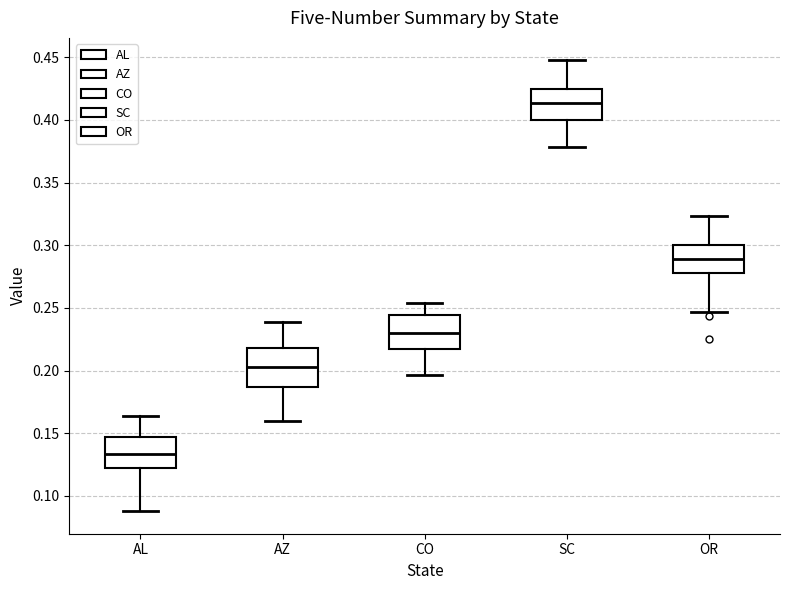

Reading left to right, read every box against the y-axis: the position of its median line, the range the box covers, and the ends of its whiskers. The values are not printed on the chart, so give them approximately, as read against the axis.

AL: median 0.135, box 0.120 to 0.145, whiskers 0.090 to 0.165
AZ: median 0.205, box 0.185 to 0.220, whiskers 0.160 to 0.240
CO: median 0.230, box 0.215 to 0.245, whiskers 0.195 to 0.255
SC: median 0.415, box 0.400 to 0.425, whiskers 0.380 to 0.445
OR: median 0.290, box 0.280 to 0.300, whiskers 0.245 to 0.325